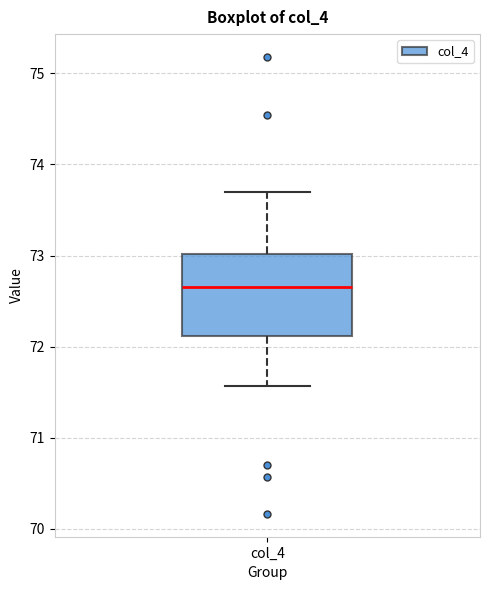

Where does the upper whisker of the box for col_4 end on the y-axis? The values are not printed on the chart, so give them approximately, as read against the axis.

73.7